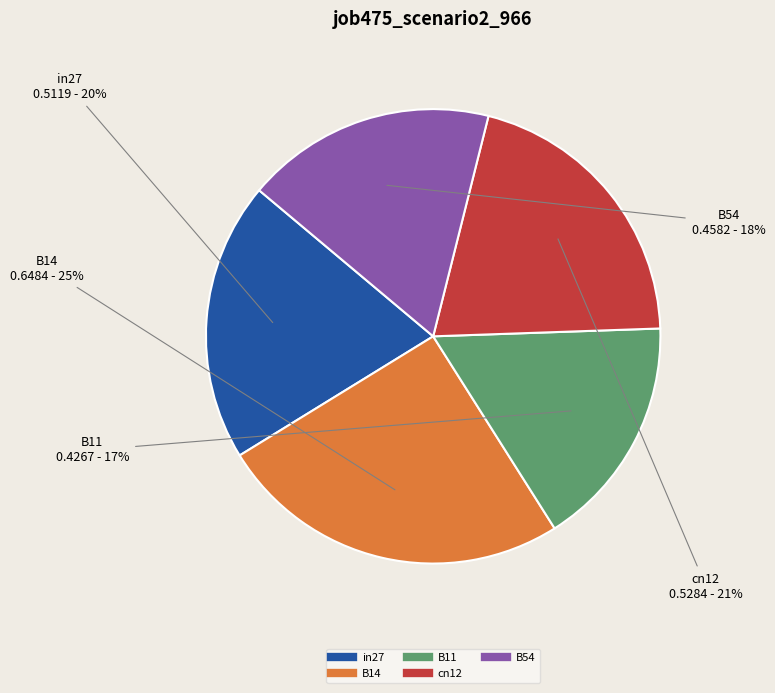

Does any single category account for the majority?

No